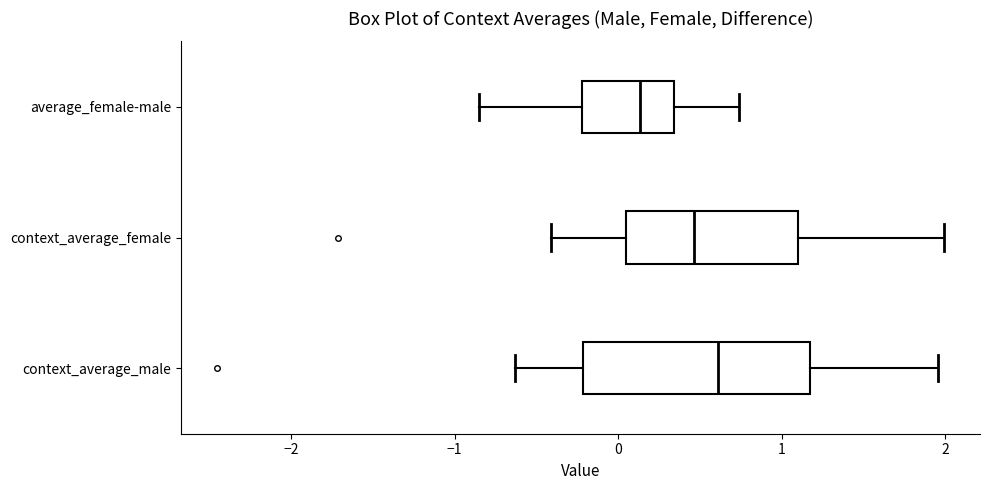

Reading bottom to top, transcribe this box plot: for each box, give where its median line is, the range the box spans, and where its two whiskers end, as read against the x-axis. The values are not printed on the chart, so give them approximately, as read against the axis.

context_average_male: median 0.6, box -0.2 to 1.2, whiskers -0.6 to 2.0
context_average_female: median 0.5, box 0.0 to 1.1, whiskers -0.4 to 2.0
average_female-male: median 0.1, box -0.2 to 0.3, whiskers -0.8 to 0.7